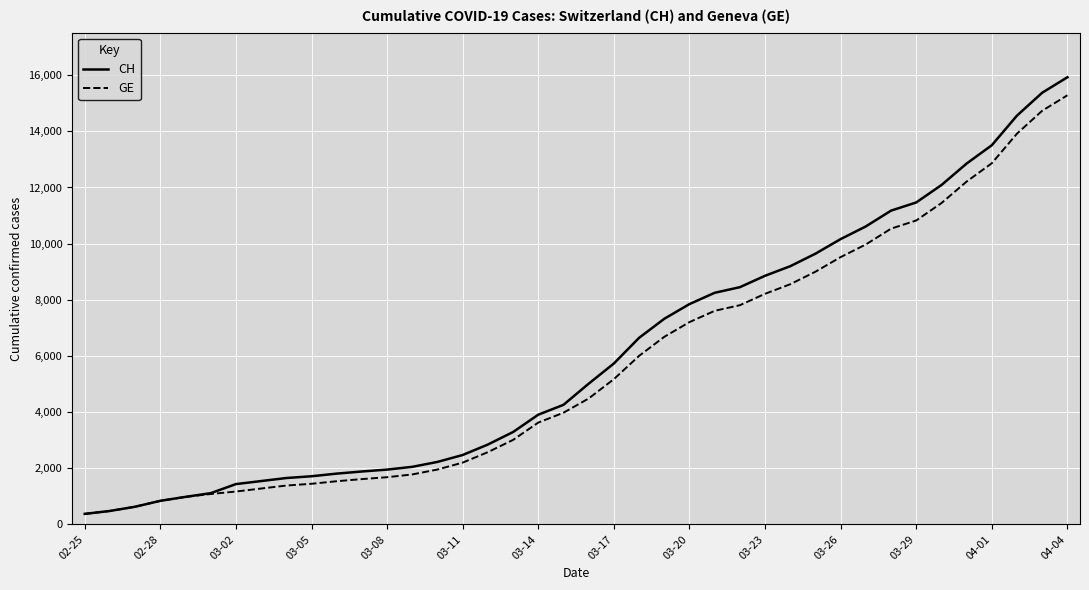

Which series has the largest range (max minus min)?

CH